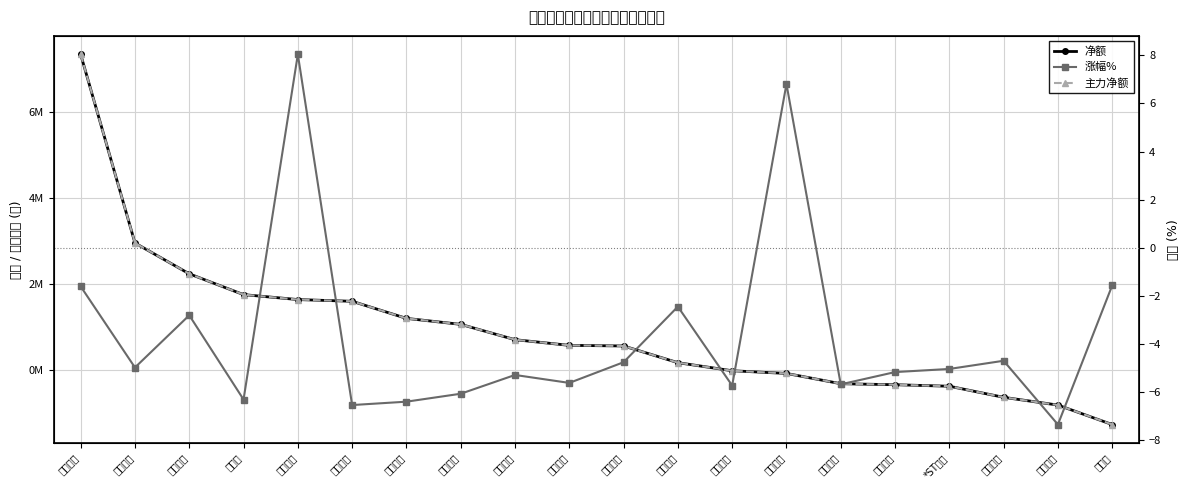

At which label does 涨幅% reach its peak?

上海艾录